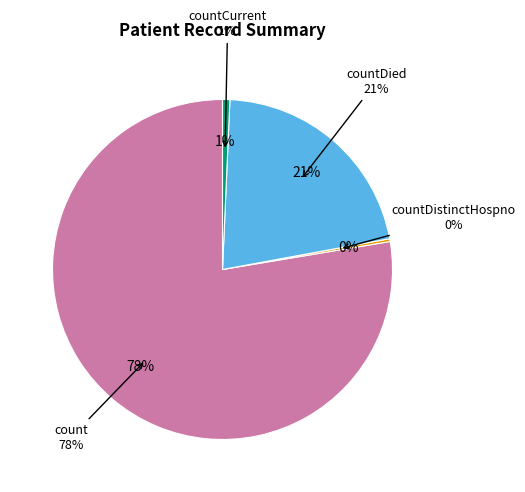

Is the sum of countDistinctHospno and count greater than half?

Yes